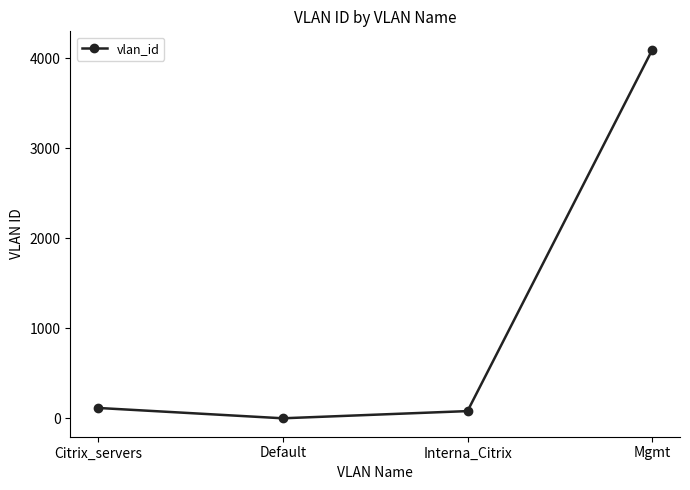

What value does the data have at Interna_Citrix?

81